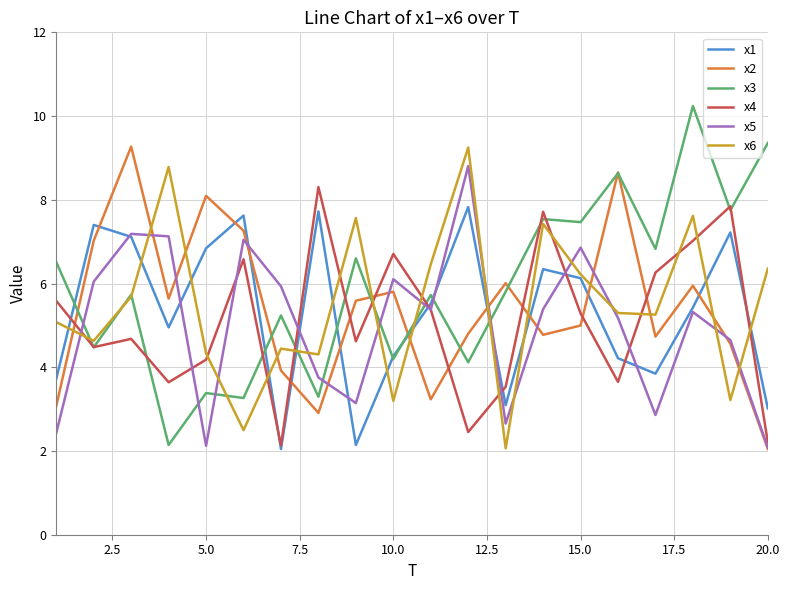

What is the greatest value displayed?

10.2